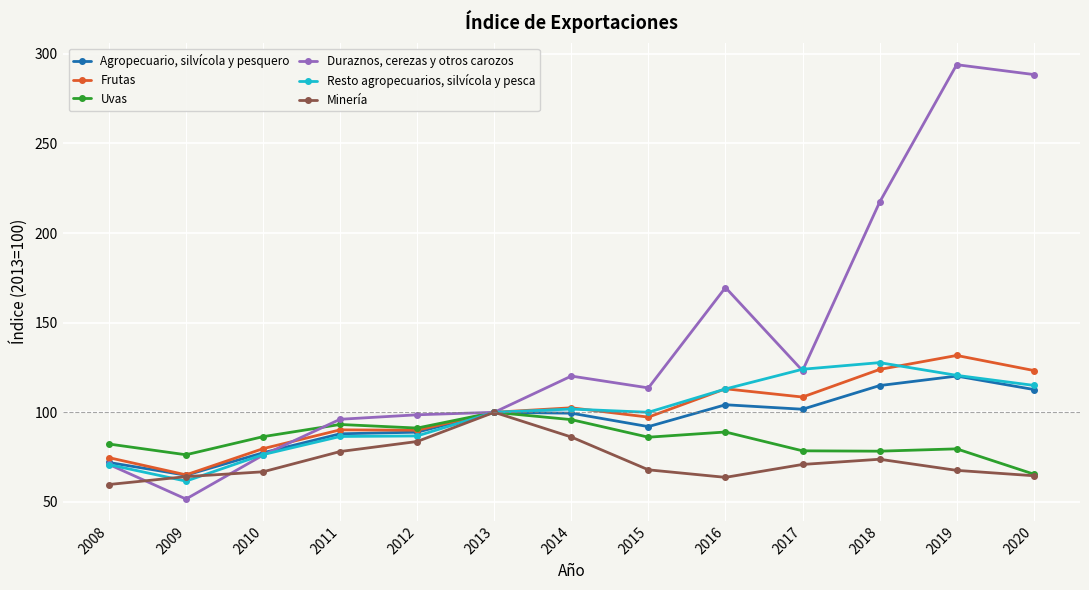

At how many categories does at least one series exceed 280?

2